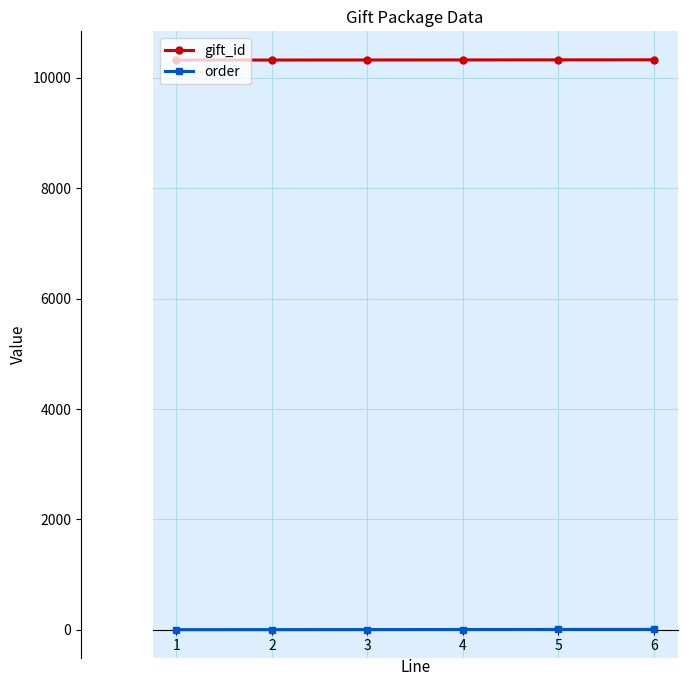

Read the gift_id value at 5.

10328